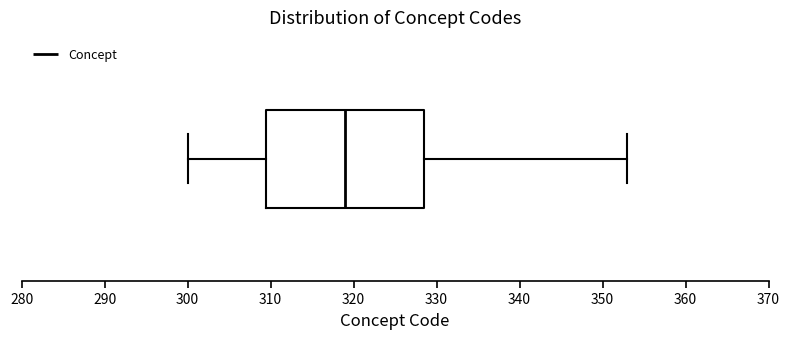

Where does the right whisker of the box end on the x-axis? The values are not printed on the chart, so give them approximately, as read against the axis.

353